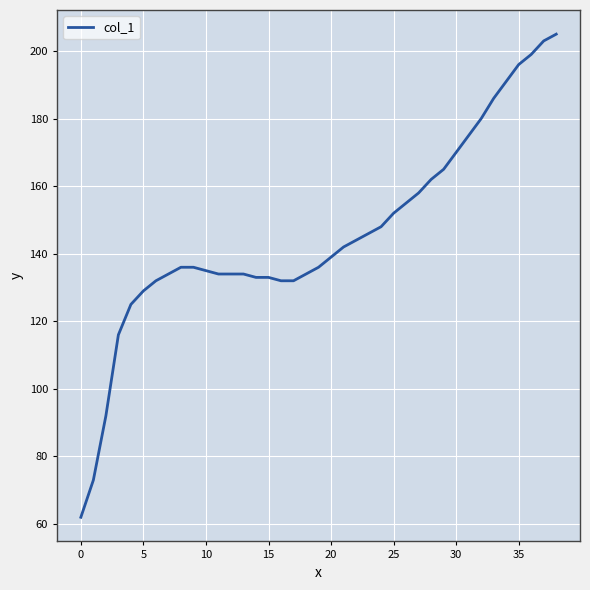

What is the smallest value displayed?

62